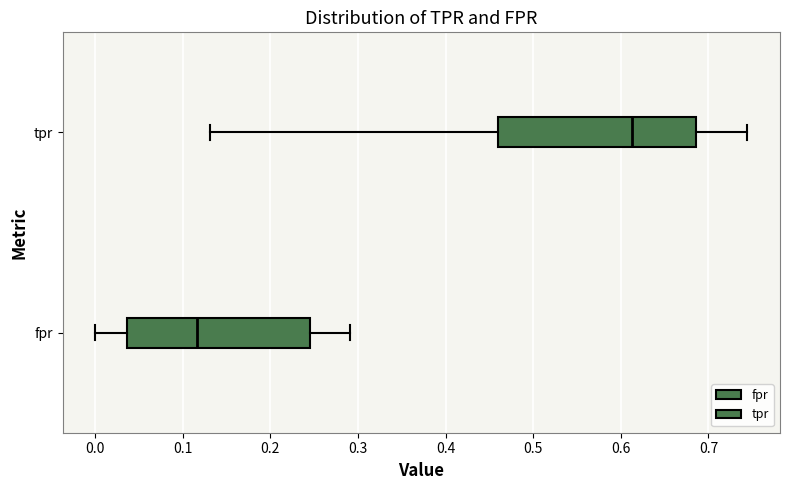

Comparing the boxes themselves (not the whiskers), which one is the widest?

tpr